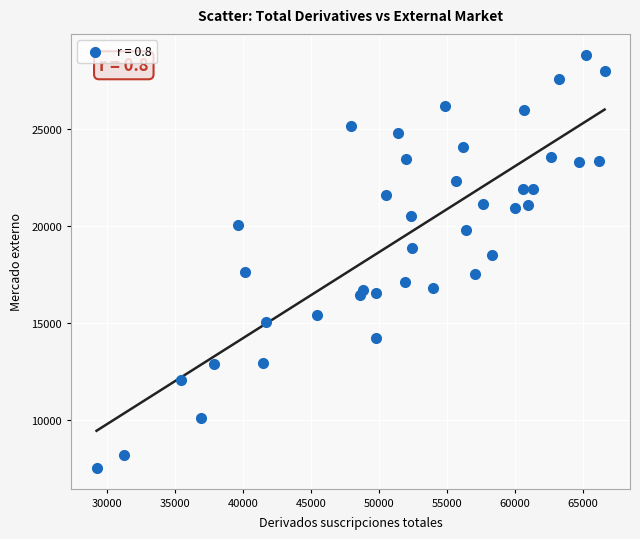

What is the range of Y values (max minus min)?

21375